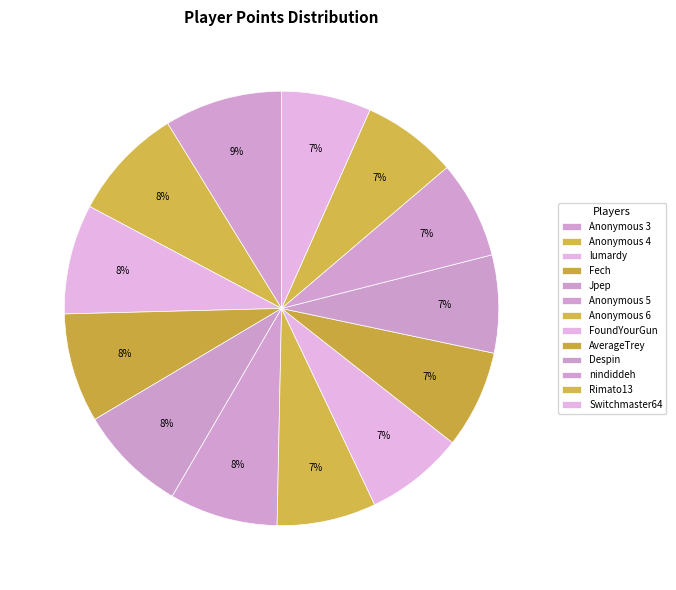

Count the number of slices in the pie.

13